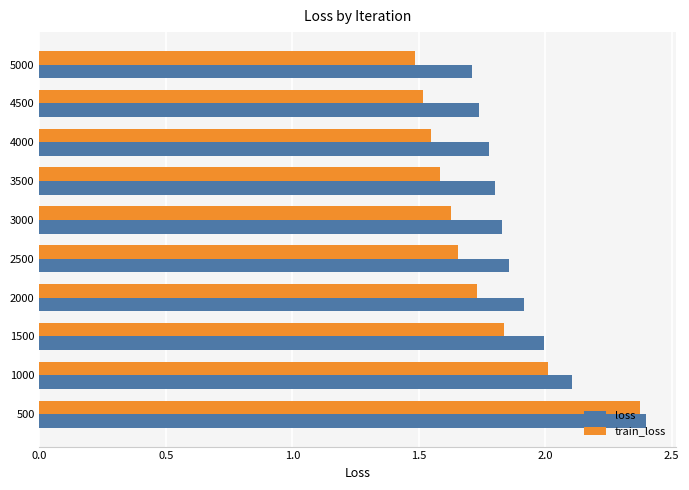

Rank the series by their average value, from lowest to highest.

train_loss, loss